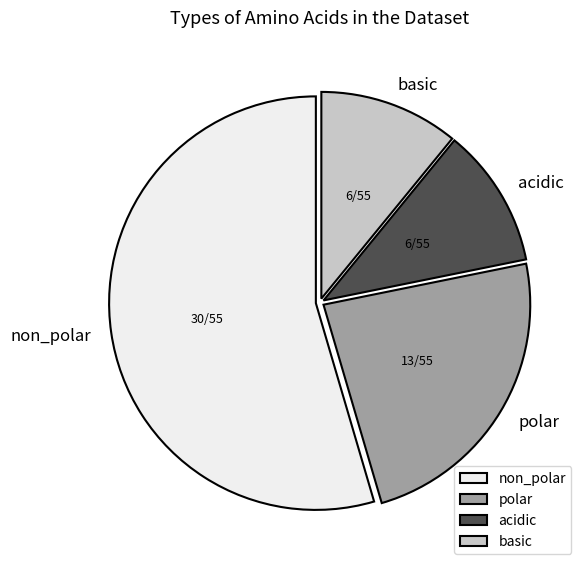

Approximately how many times larger is the value at acidic compared to basic?

1.0